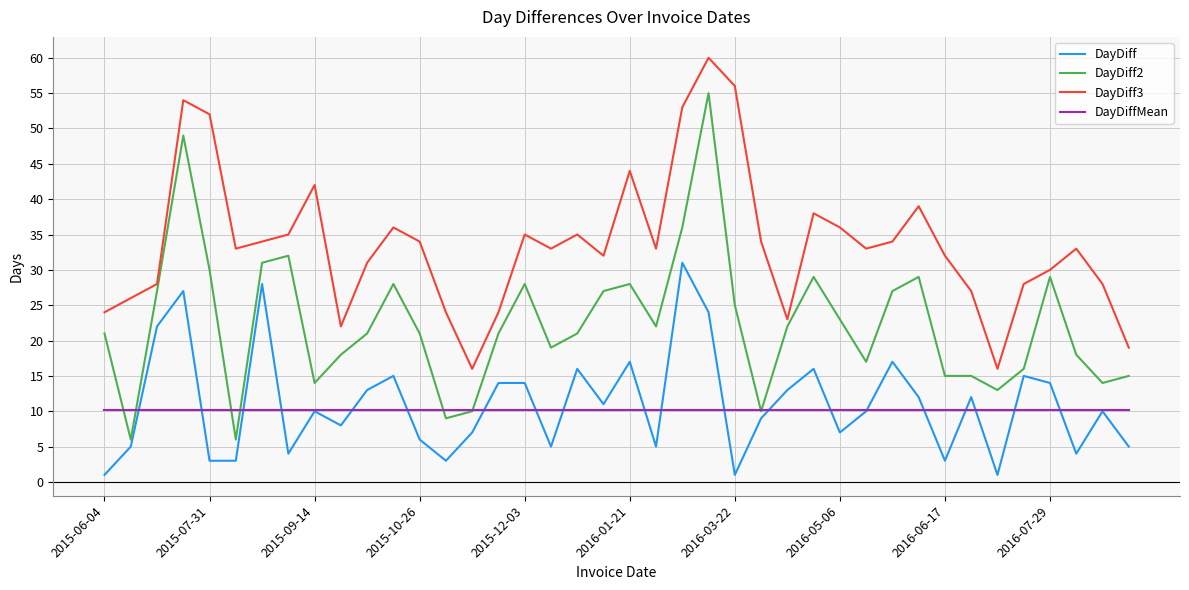

What is the lowest value of the DayDiffMean series?

10.2